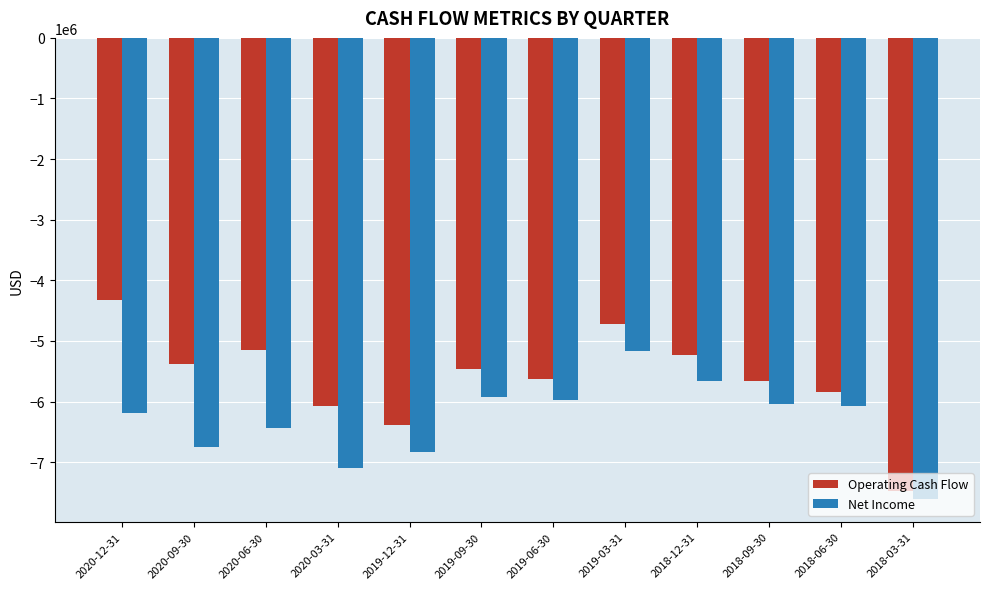

What is the label of the 9th bar from the right?

2020-03-31